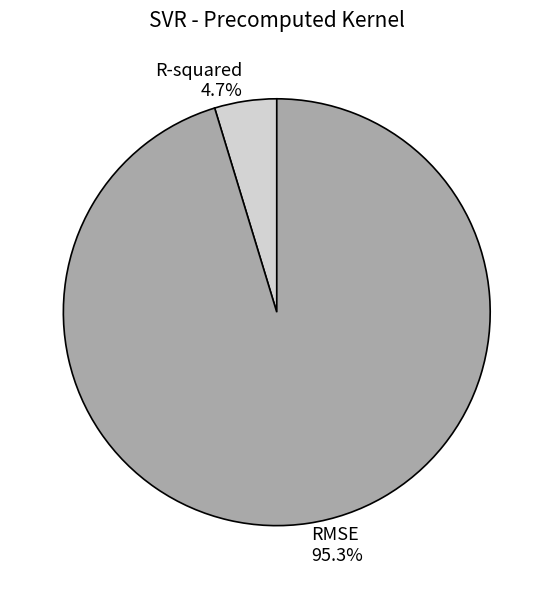

How many slices are in this pie chart?

2